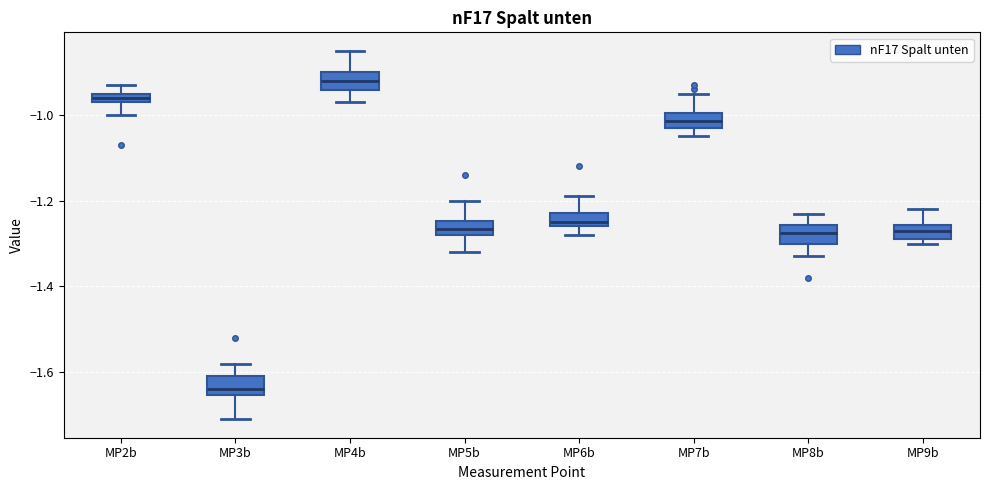

Where is the lower edge of the box for MP7b on the y-axis? The values are not printed on the chart, so give them approximately, as read against the axis.

-1.02